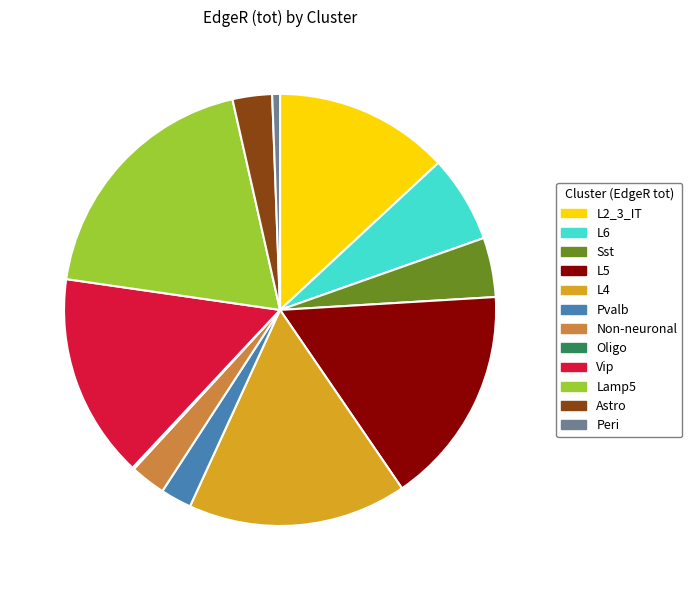

What is the ratio of the value at L4 to the value at Lamp5?

0.9